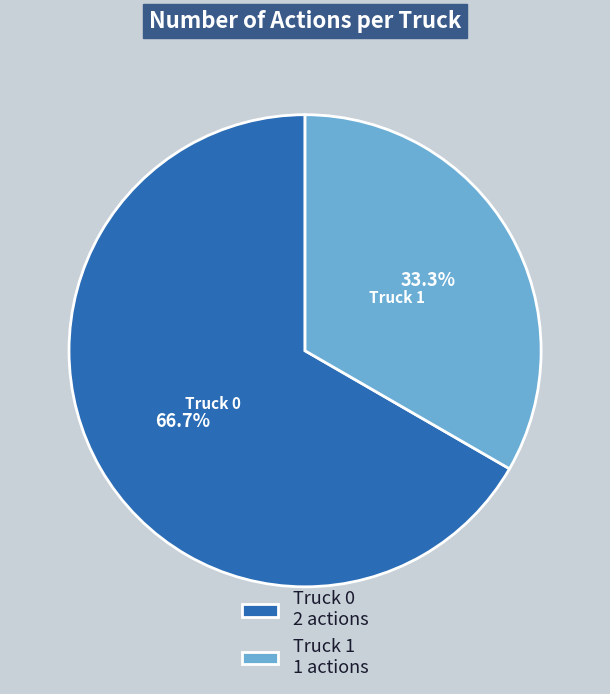

Do Truck 1 and Truck 0 together represent more than half of the pie?

Yes